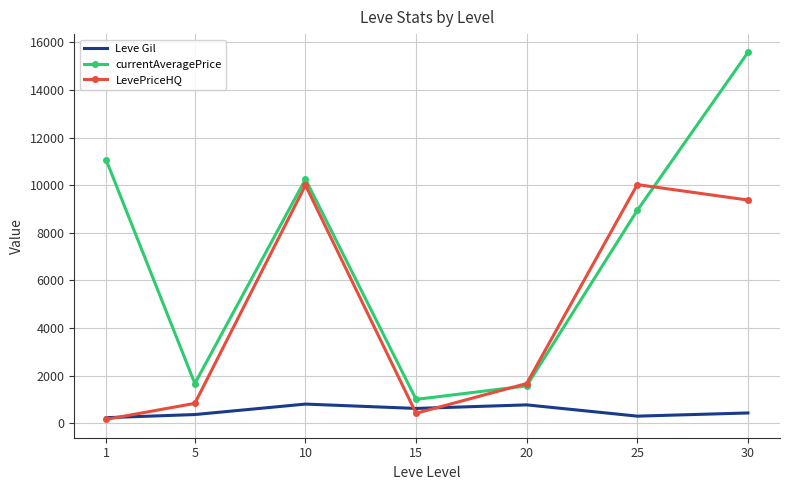

What is the difference between the currentAveragePrice values at 5 and 25?

7275.3